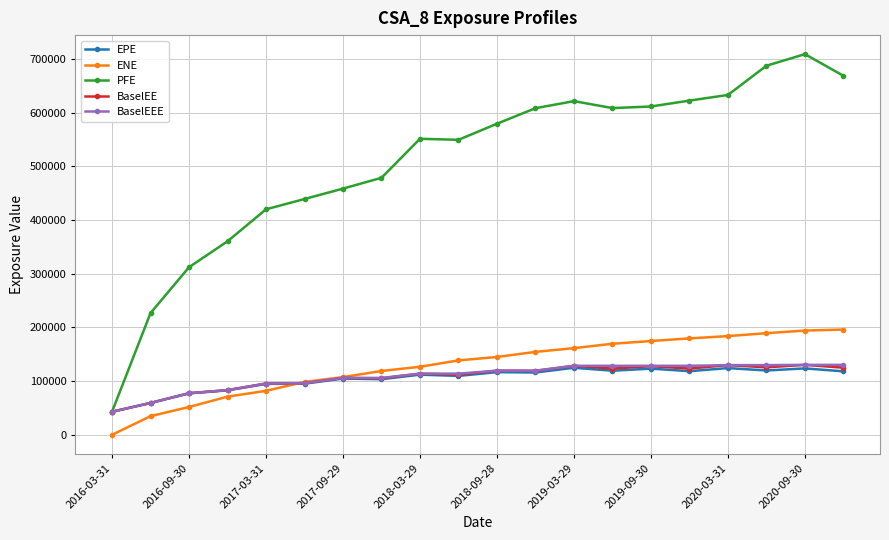

How many values in the EPE series are below 116047?

10